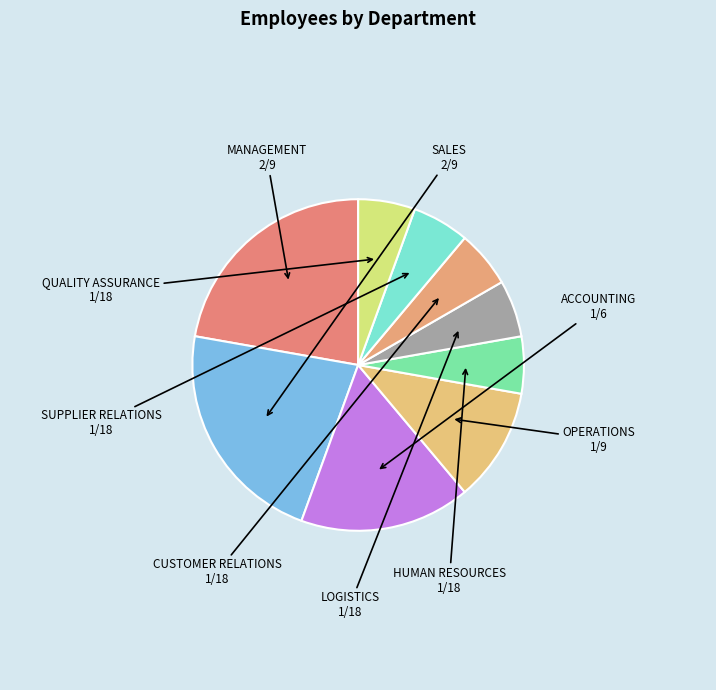

Is there a majority slice in this chart?

No